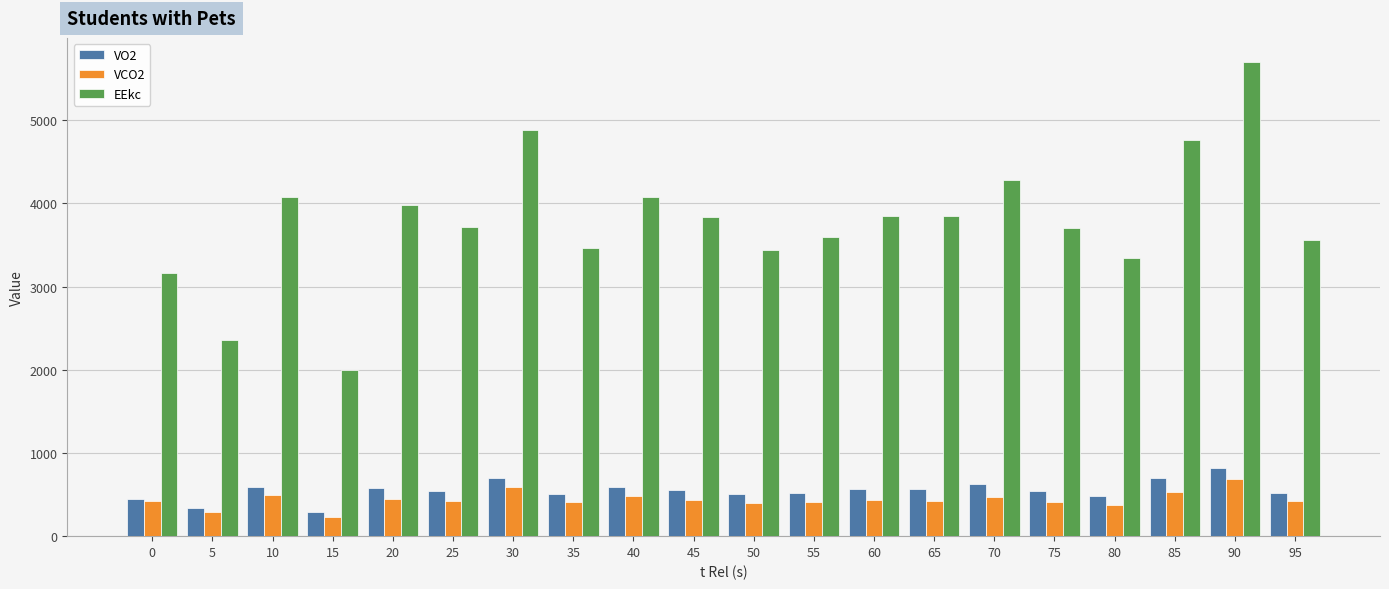

At which category is the sum across all series the highest?

90